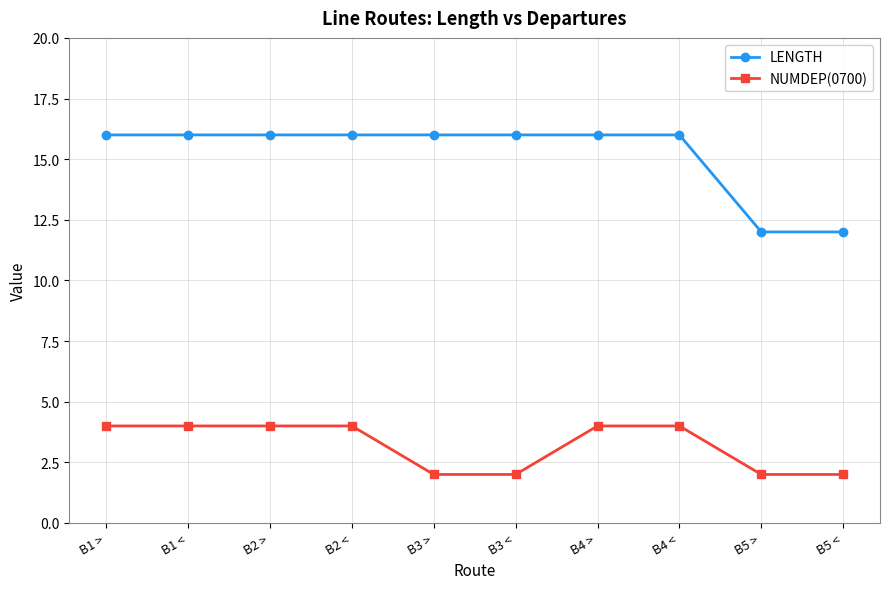

Which series has the largest total across all categories?

LENGTH